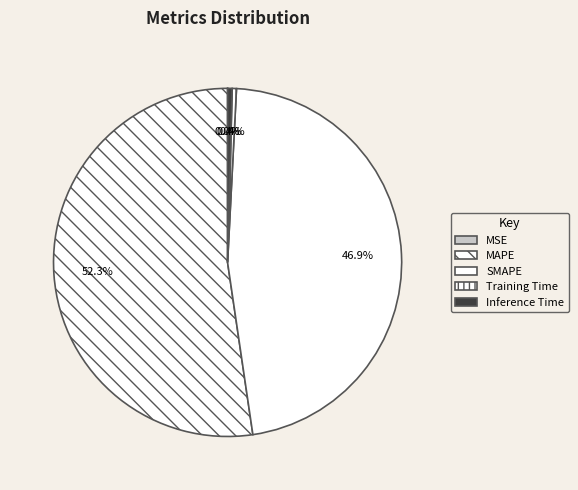

Which slice is the largest?

MAPE